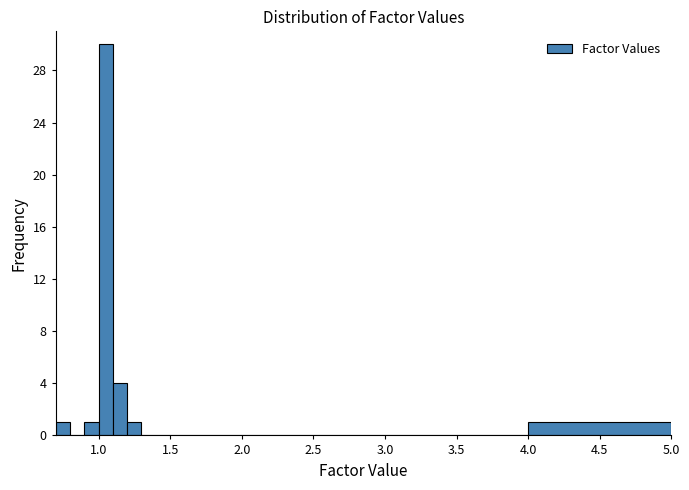

Read against the x-axis, roughly where is the centre of the tallest bar?

1.05